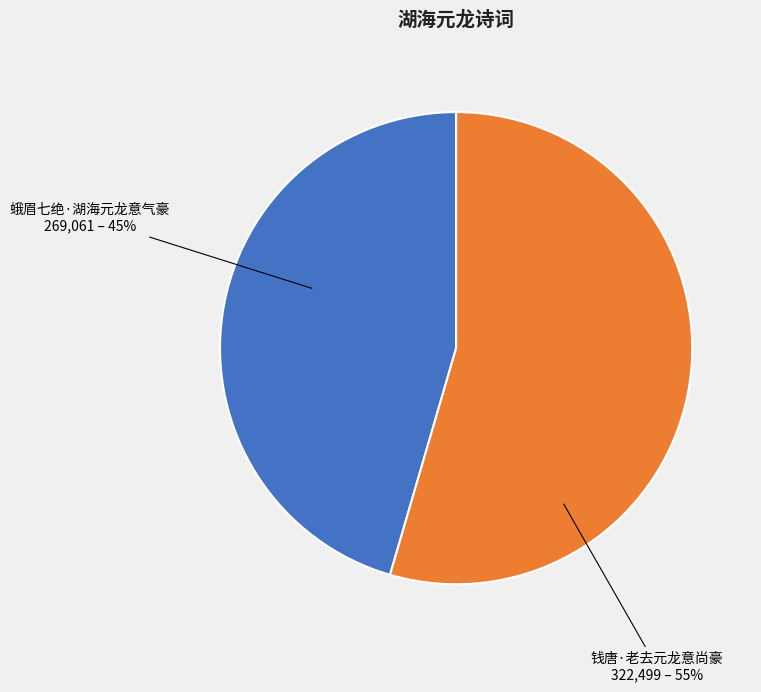

What is the largest slice in the pie chart?

钱唐·老去元龙意尚豪